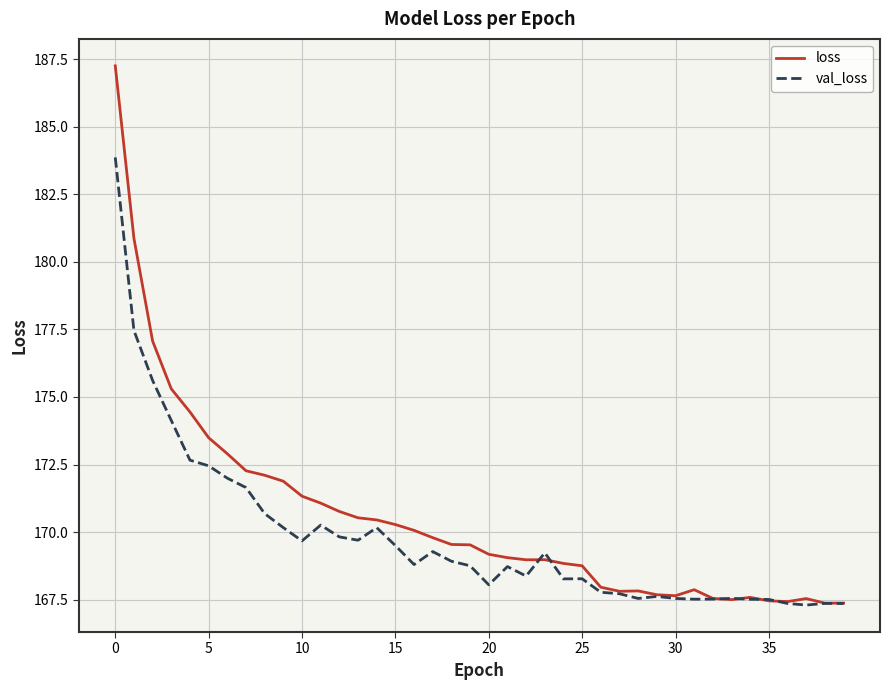

What is the minimum value for loss?

167.4